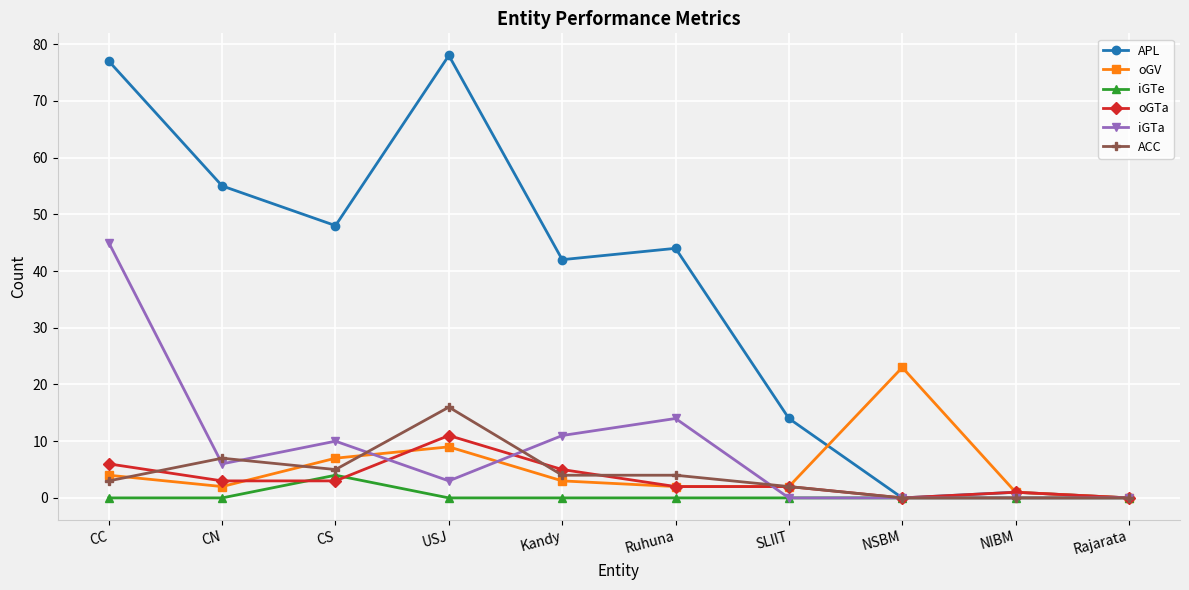

True or false: oGTa and ACC intersect in this chart.

True